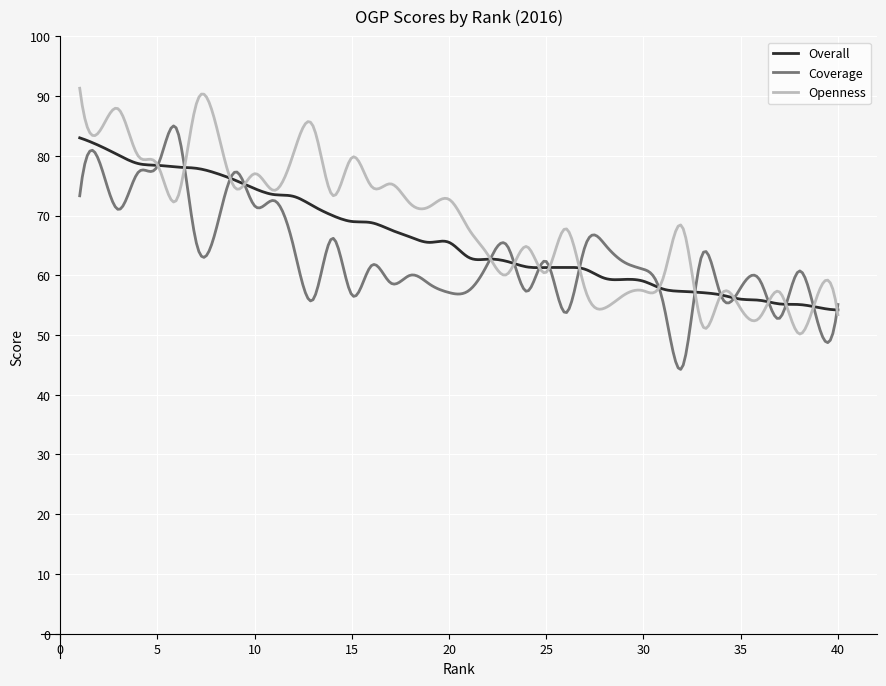

What is the greatest value displayed?

91.3